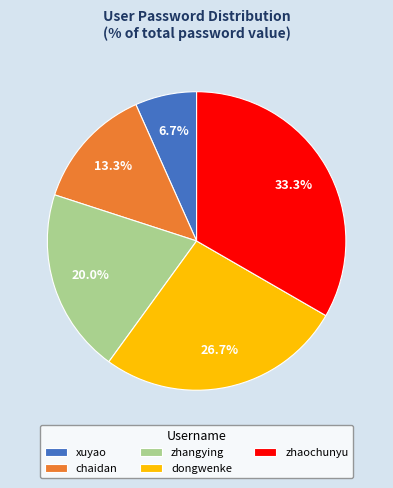

Combined, what portion of the pie is zhangying and xuyao?

26.7%